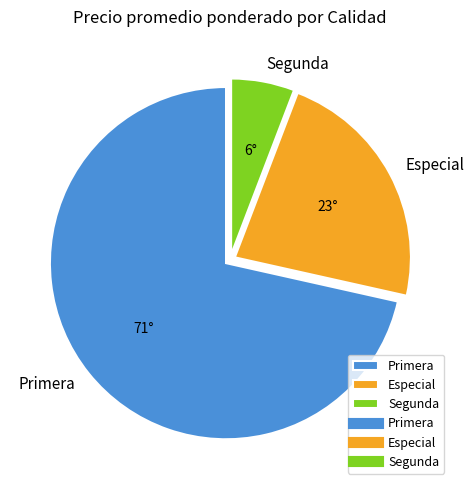

What is the smallest slice in the pie chart?

Segunda